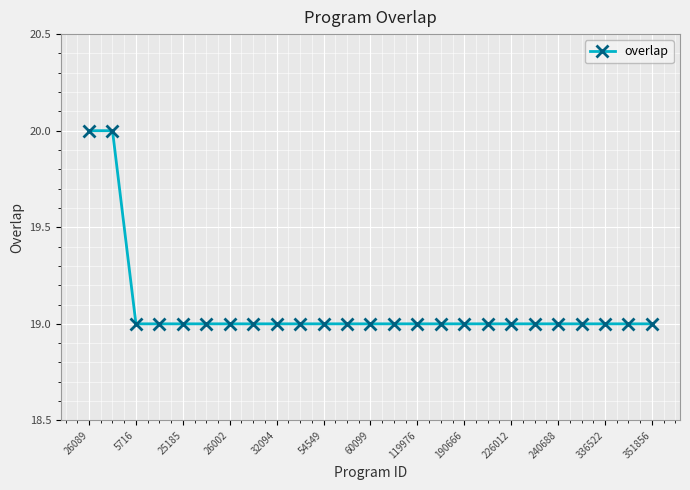

What is the sum of all values?

477